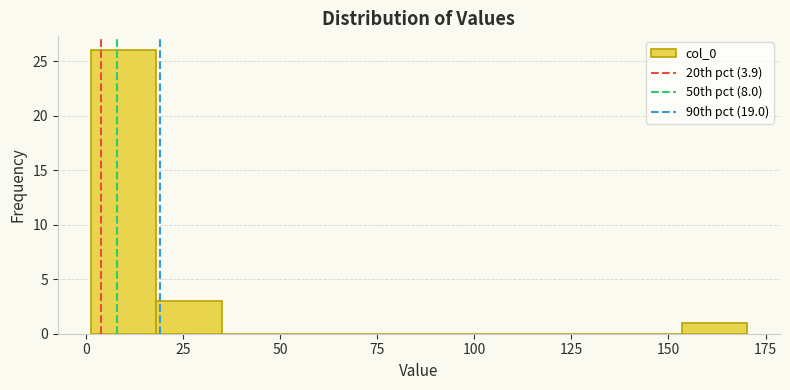

Around what value on the x-axis is the tallest bar? Give the approximate position of its centre, as read against the axis.

10